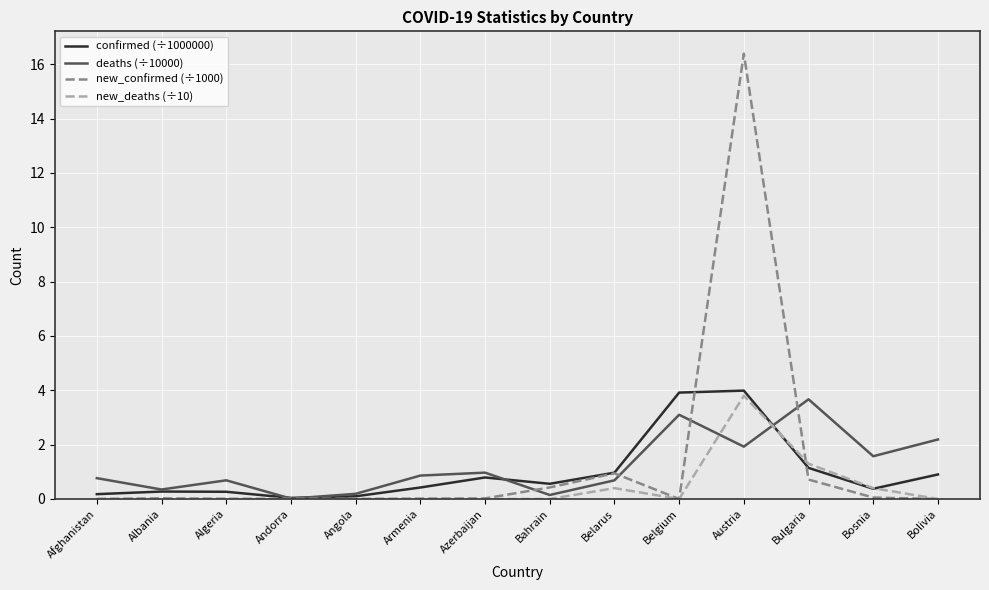

The new_deaths (÷10) series shows 1.5 at Bolivia. True or false?

False